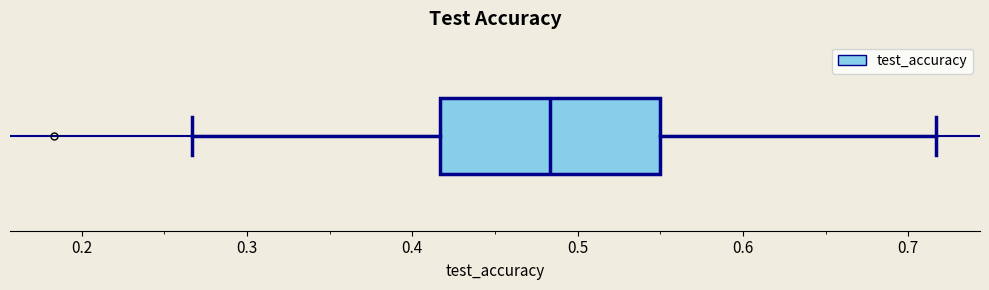

Transcribe this box plot: give where the median line is, the range the box spans, and where the two whiskers end, as read against the x-axis. The values are not printed on the chart, so give them approximately, as read against the axis.

median 0.48, box 0.42 to 0.55, whiskers 0.27 to 0.72